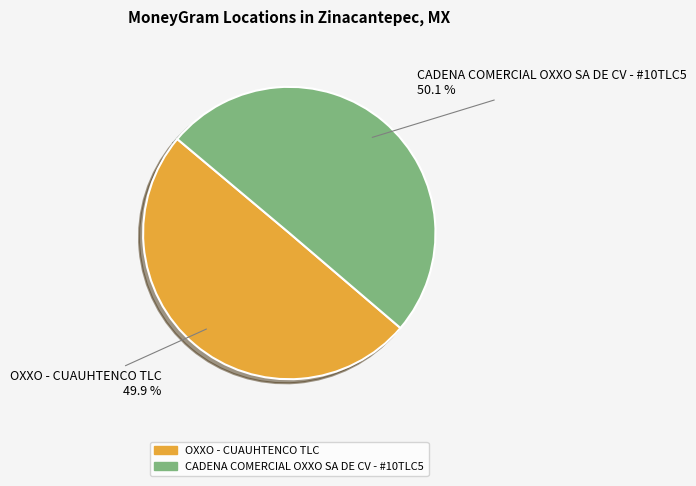

What portion of the pie excludes OXXO - CUAUHTENCO TLC?

50.1%